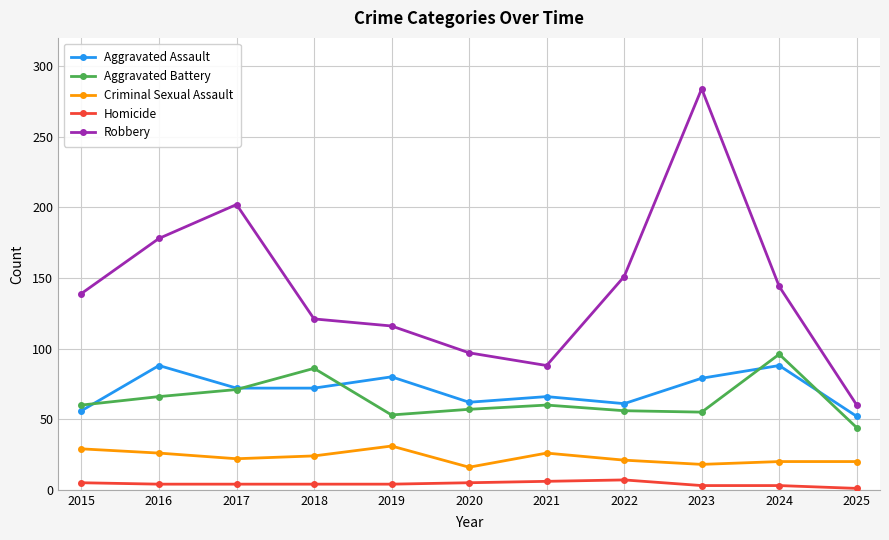

What is the average value of the Aggravated Battery series?

64